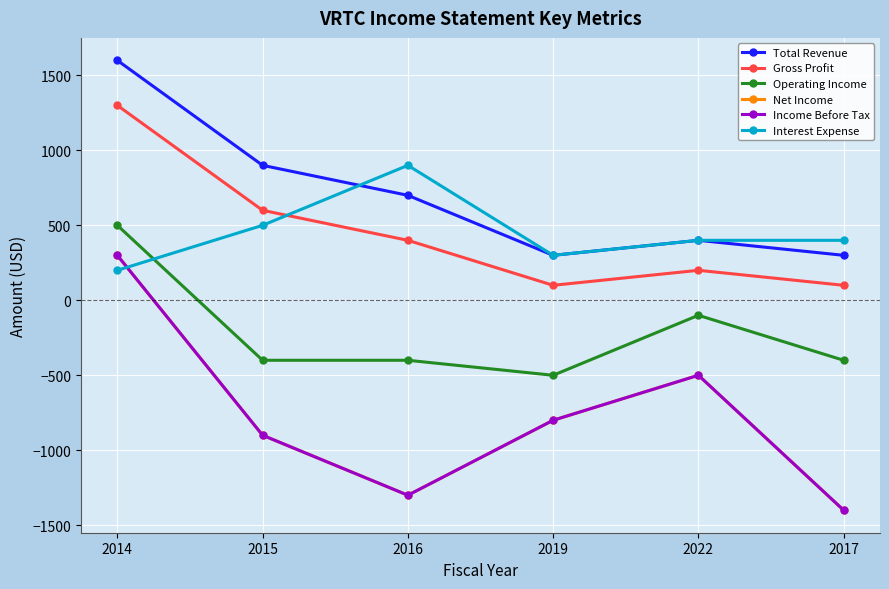

The Operating Income series shows 500 at 2014. True or false?

True